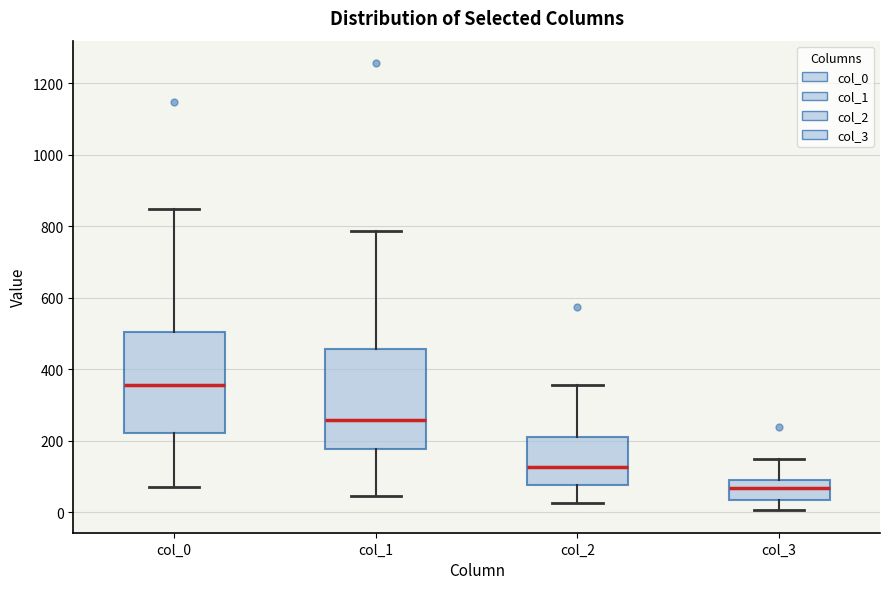

Where does the lower whisker of the box for col_1 end on the y-axis? The values are not printed on the chart, so give them approximately, as read against the axis.

40